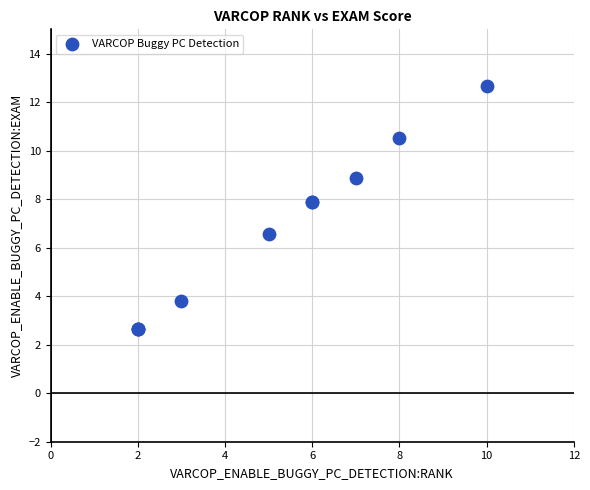

What Y value in the scatter plot is closest to 7?

6.6